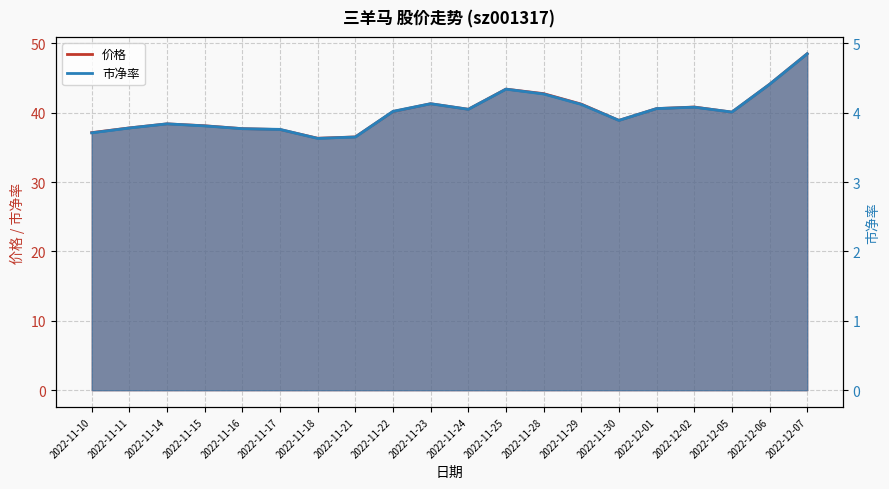

Which series has the largest total across all categories?

价格